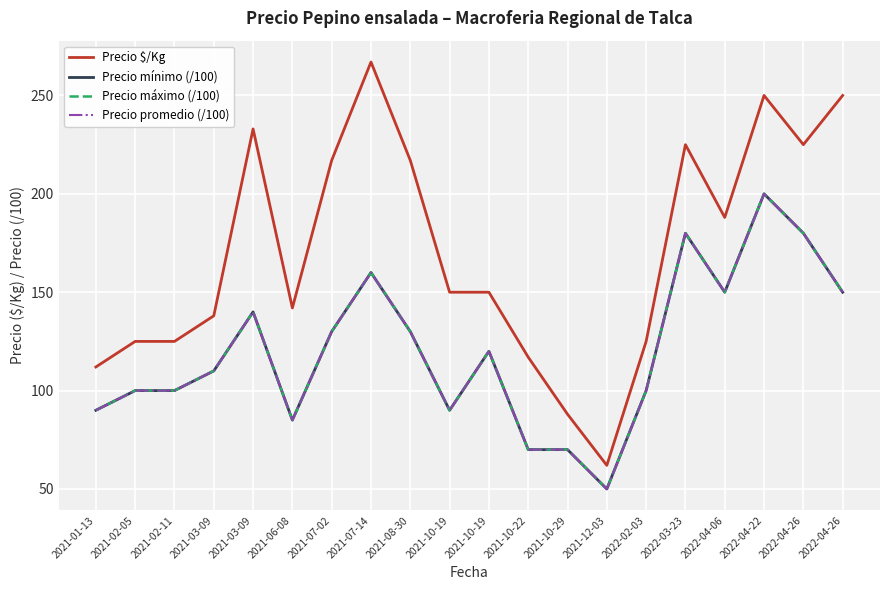

What is the label of the 2nd point from the right?

2022-04-26